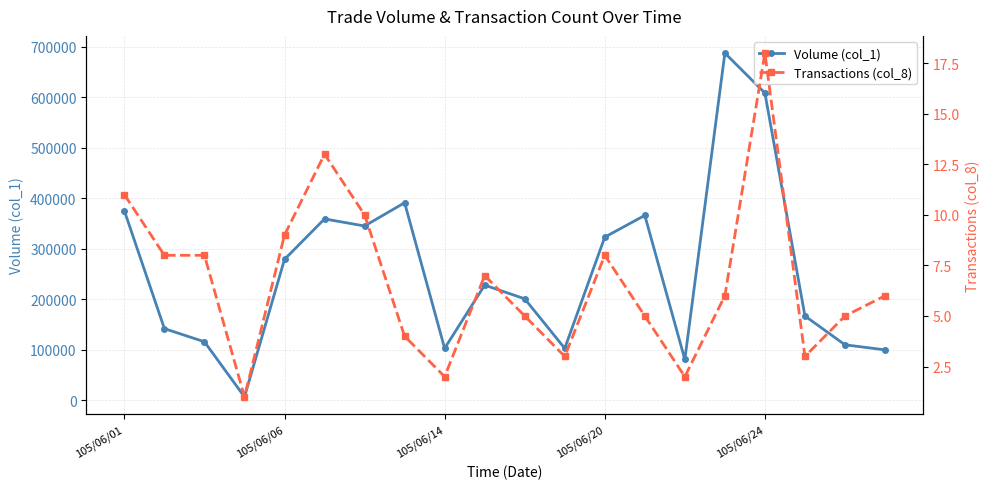

How many data points in Volume (col_1) are less than 228000?

10